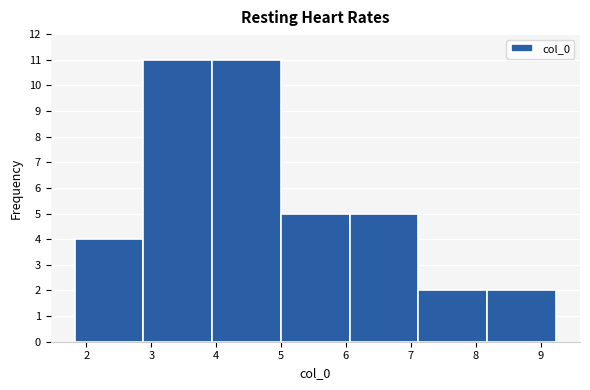

What is the height of the bar covering 1.8 to 2.9 on the x-axis? Neither the bar edges nor the heights are printed on the chart, so give them approximately, as read against the axes.

4